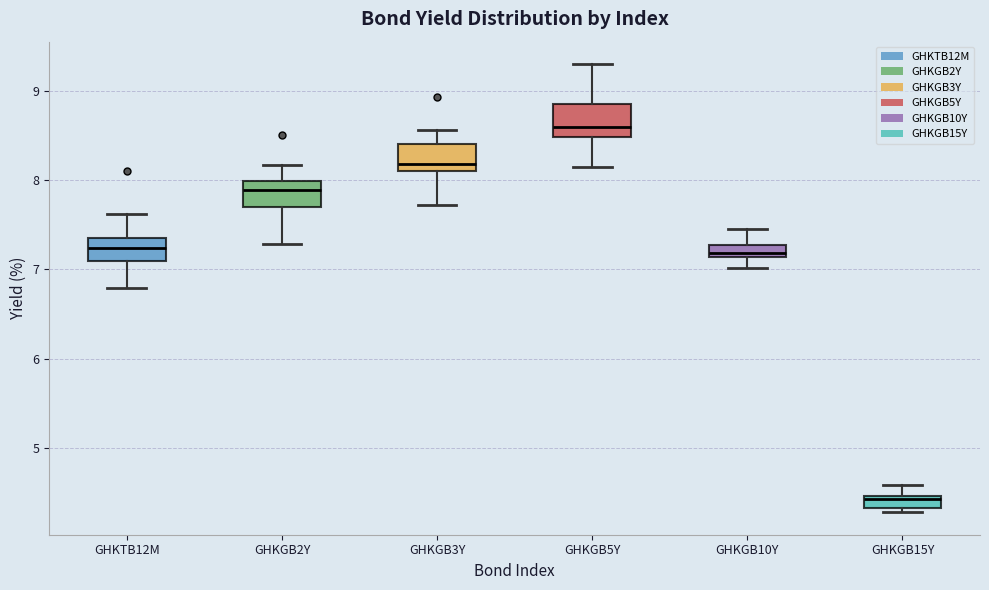

Where does the upper whisker of the box for GHKGB2Y end on the y-axis? The values are not printed on the chart, so give them approximately, as read against the axis.

8.2